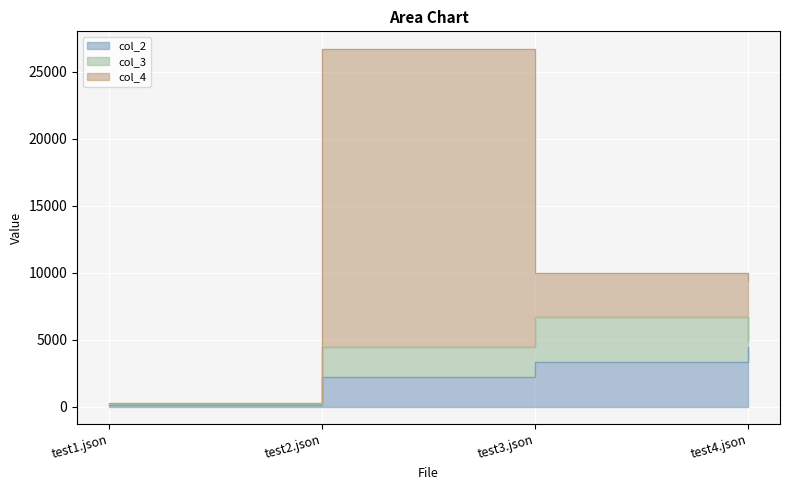

Which series has the widest spread of values?

col_4